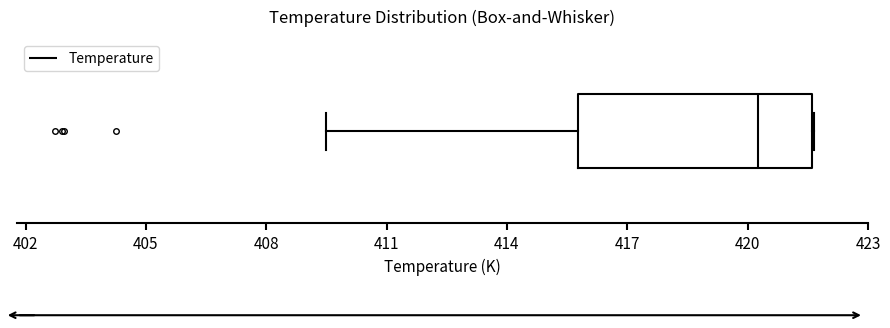

Where does the median line of the box sit on the x-axis? The values are not printed on the chart, so give them approximately, as read against the axis.

420.0